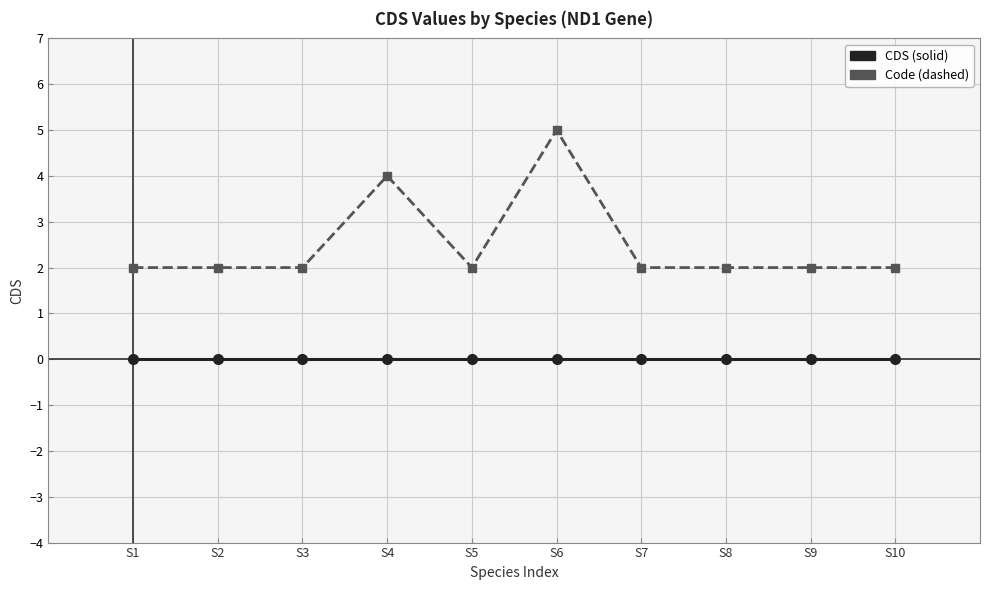

At which category is the sum across all series the highest?

S6